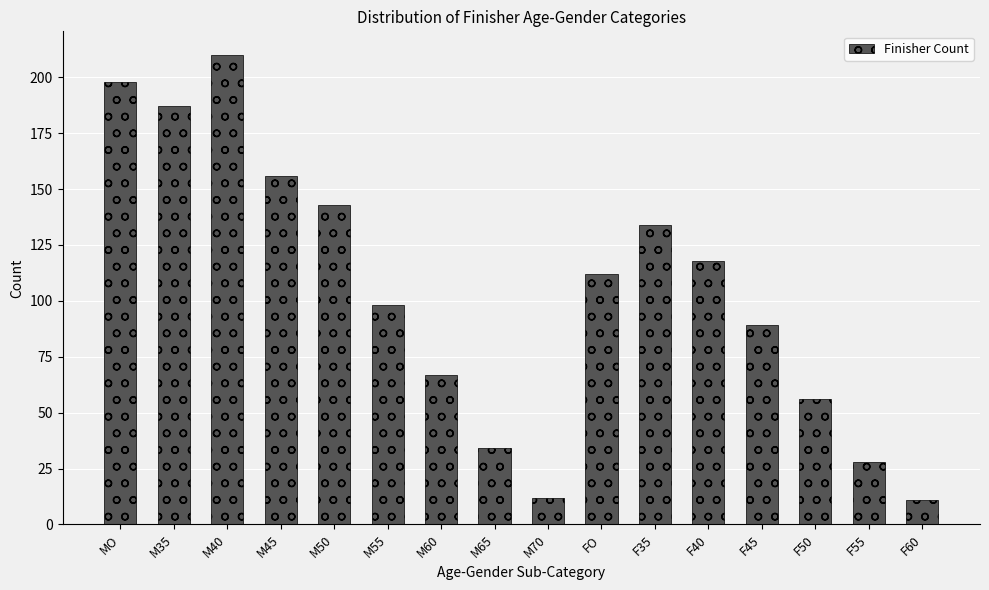

Reading left to right, extract all data points from this chart.

198	187	210	156	143	98	67	34	12	112	134	118	89	56	28	11